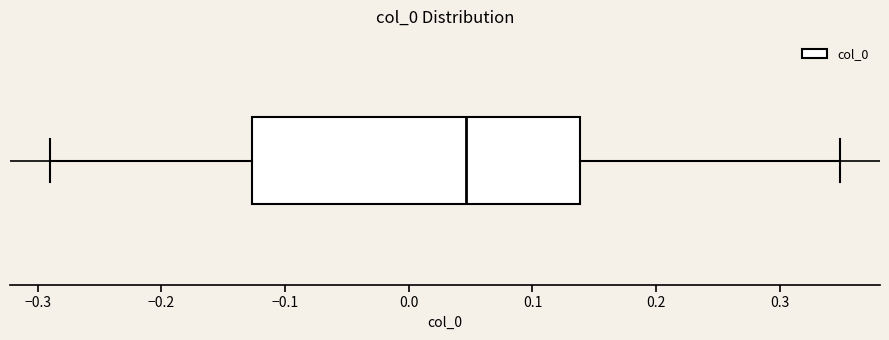

Where is the left edge of the box on the x-axis? The values are not printed on the chart, so give them approximately, as read against the axis.

-0.13